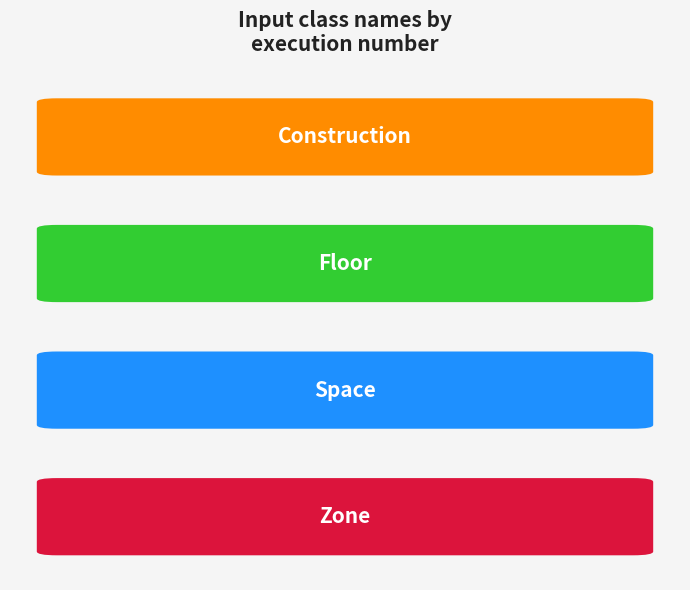

Rank the categories by value from highest to lowest.

Zone, Space, Floor, Construction